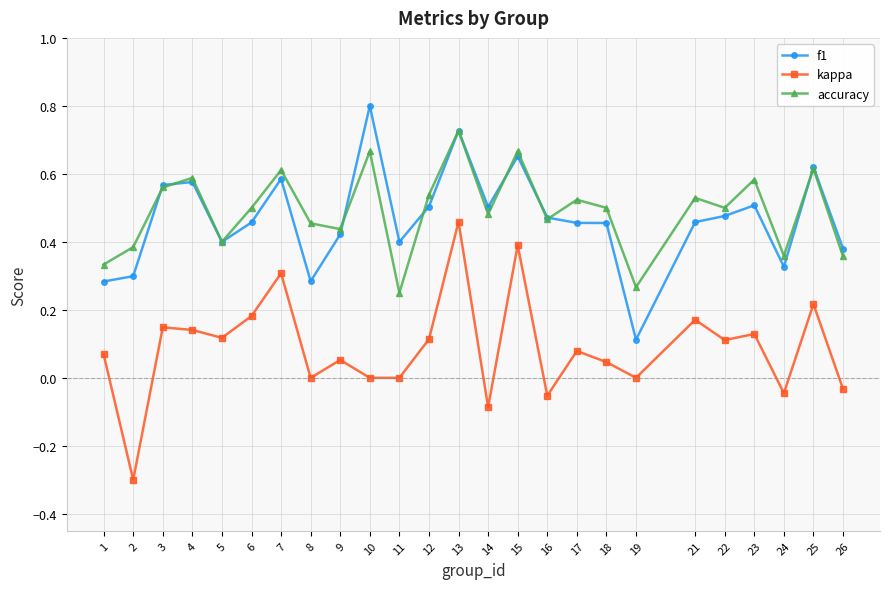

At how many categories does at least one series exceed 0?

25